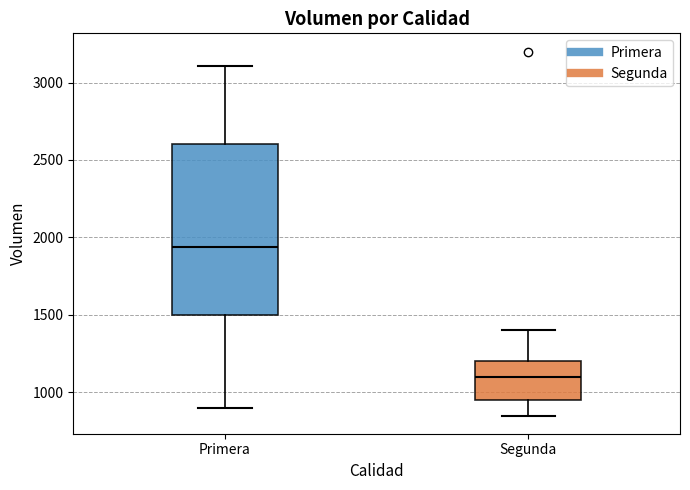

Where is the upper edge of the box for Segunda on the y-axis? The values are not printed on the chart, so give them approximately, as read against the axis.

1200